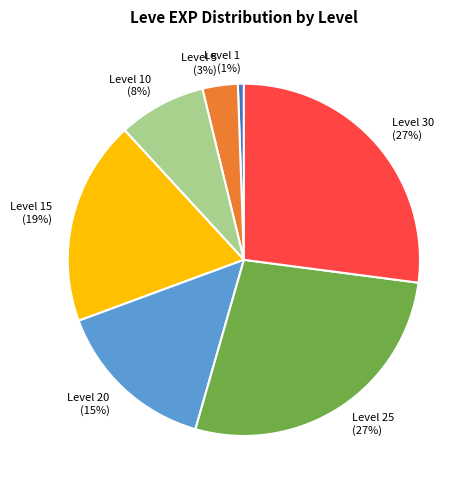

Count the number of slices in the pie.

7